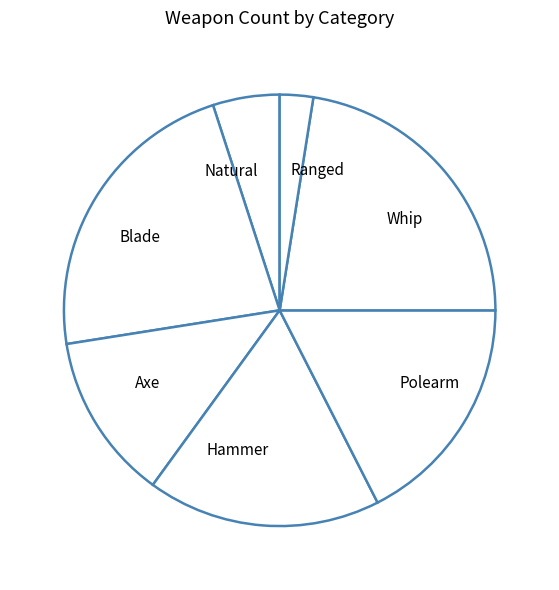

Which category has the smallest portion of the pie?

Ranged